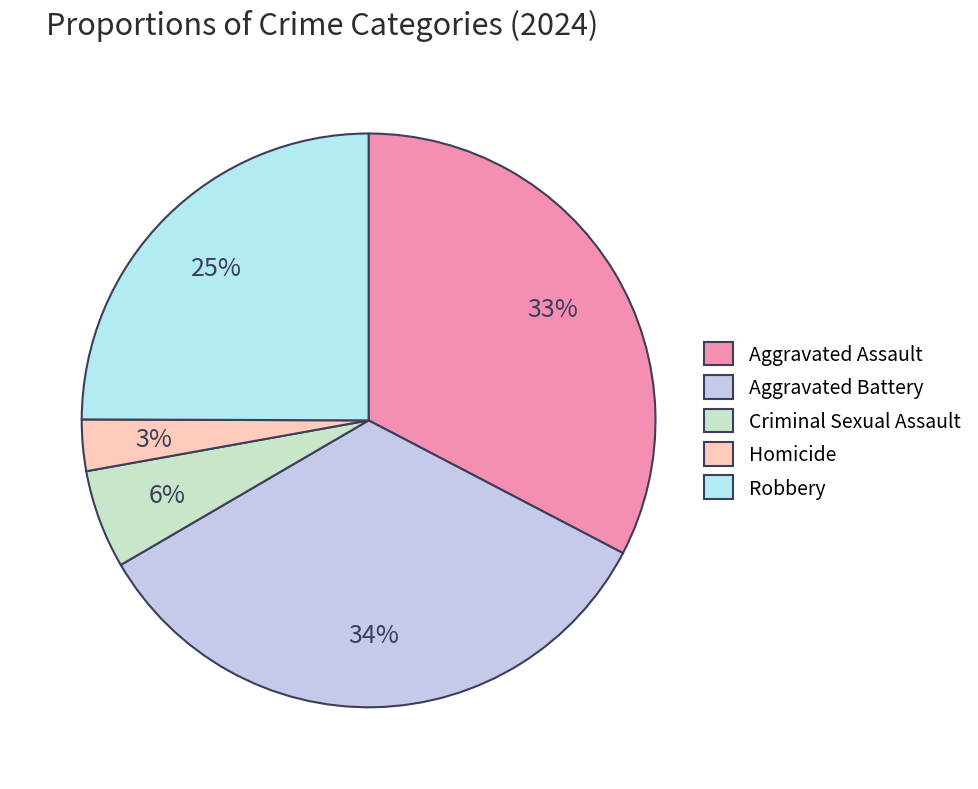

Is it true that Robbery is 16% of the pie?

False